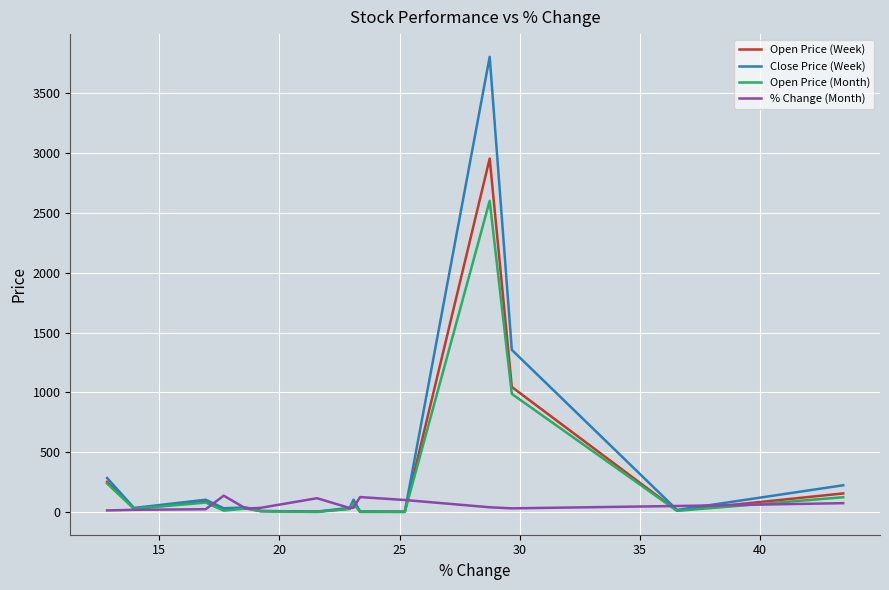

In % Change (Month), how many points are higher than both neighbors (excluding endpoints)?

3